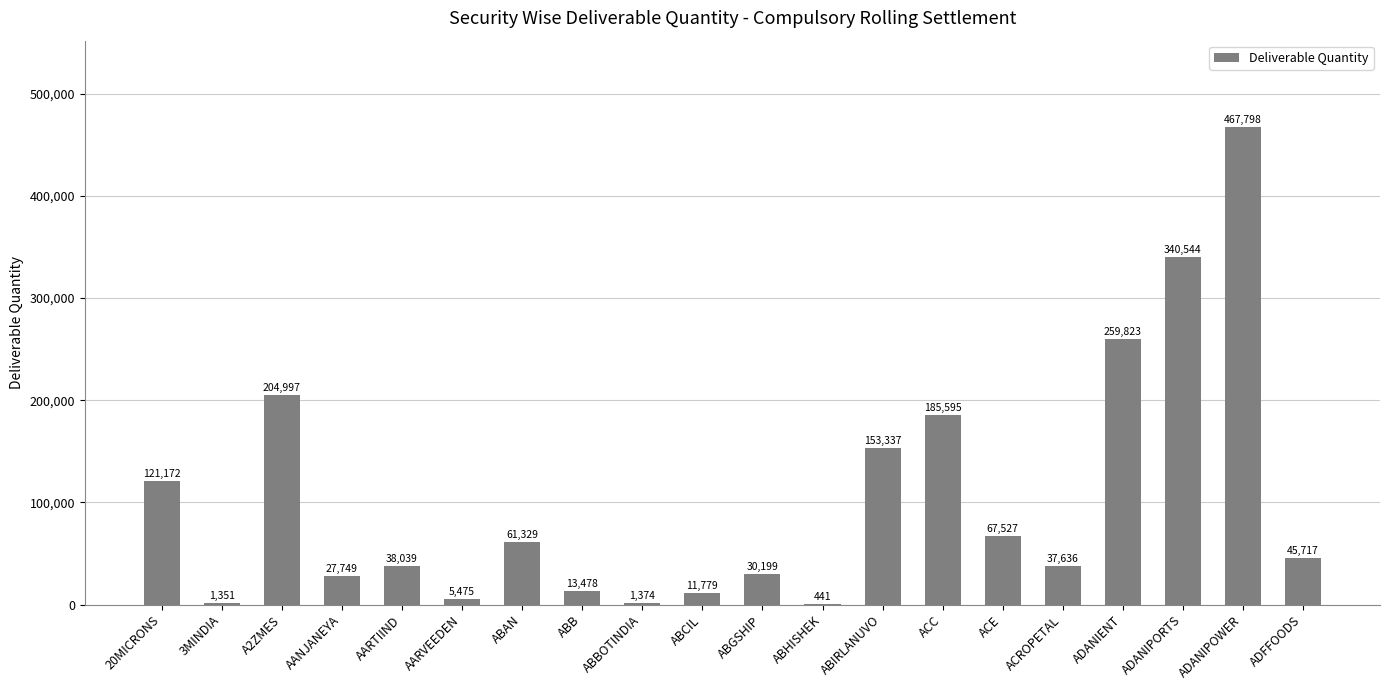

What is the change in value from ABHISHEK to ACE?

+67086